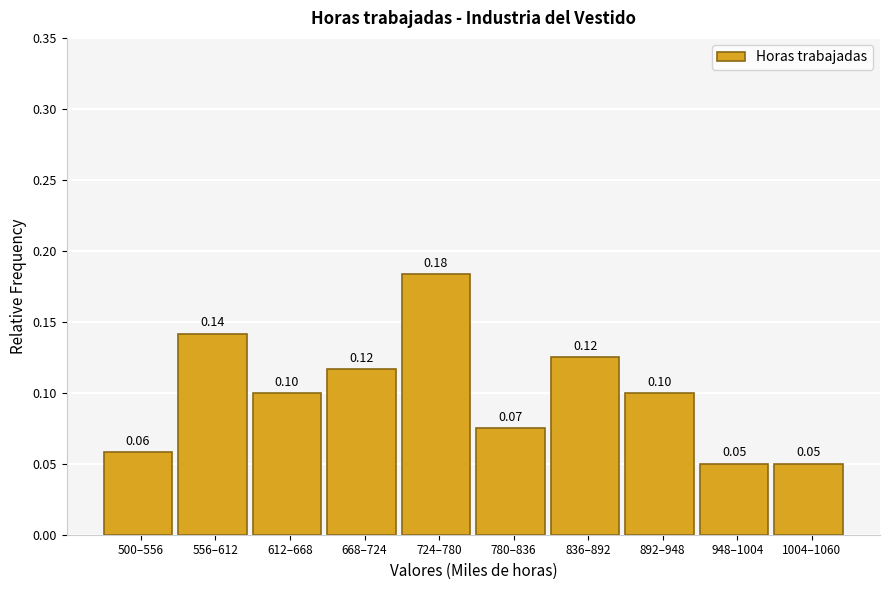

Between 556–612 and 724–780, which is larger?

724–780